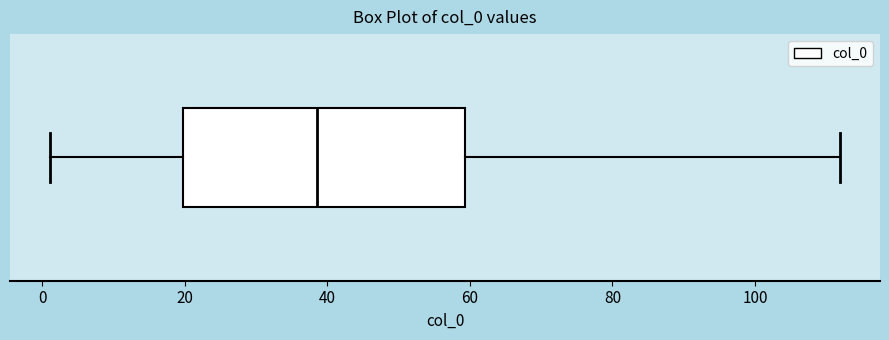

Read this box plot against the x-axis: the position of the median line, the range covered by the box, and the ends of both whiskers. The values are not printed on the chart, so give them approximately, as read against the axis.

median 38, box 20 to 60, whiskers 2 to 112